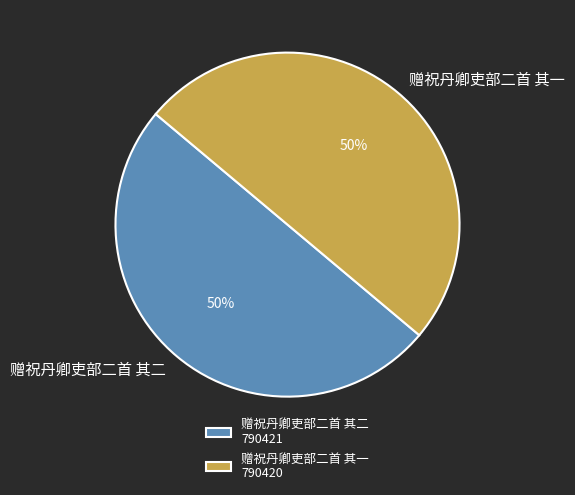

To the nearest percent, what percentage of the pie is 赠祝丹卿吏部二首 其一?

50%